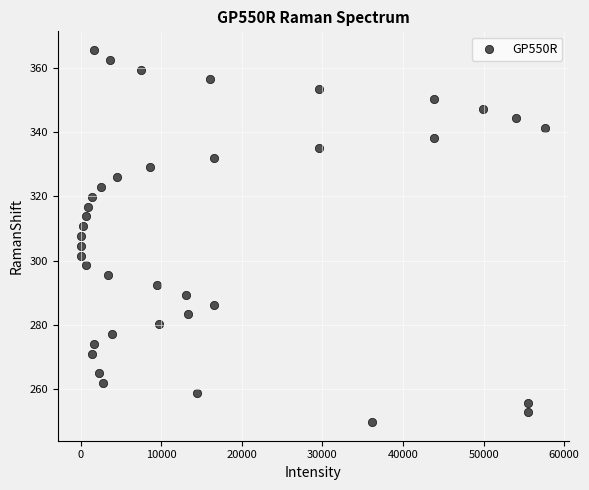

What is the range of Y values (max minus min)?

116.1